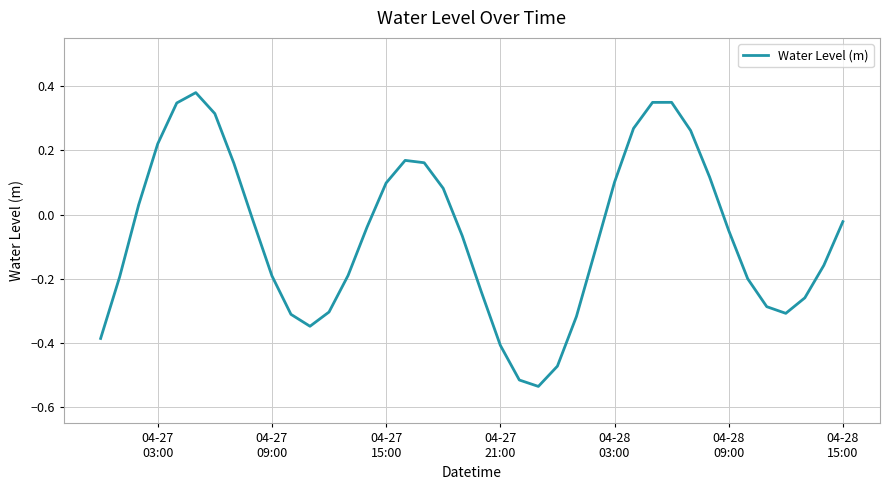

What is the difference between the maximum and minimum values?

0.9